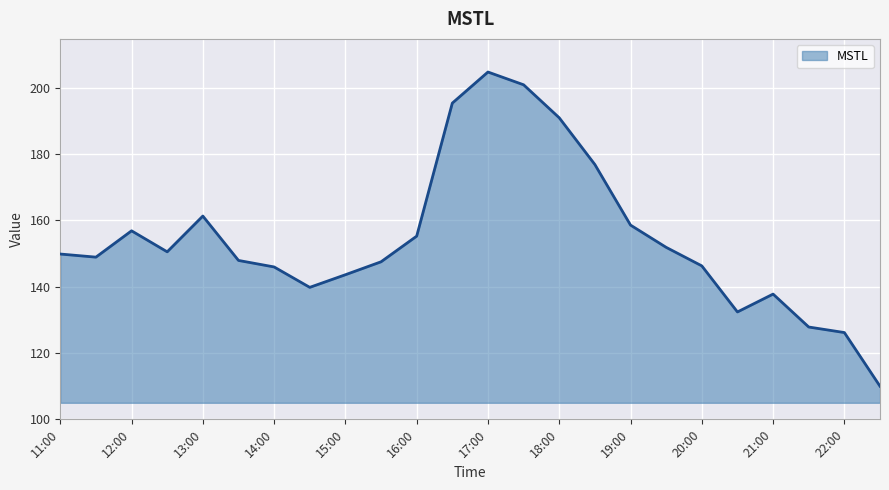

What is the difference between the maximum and minimum values?

94.8